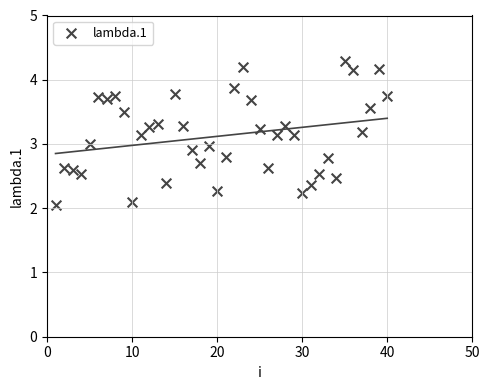

What is the range of Y values (max minus min)?

2.2